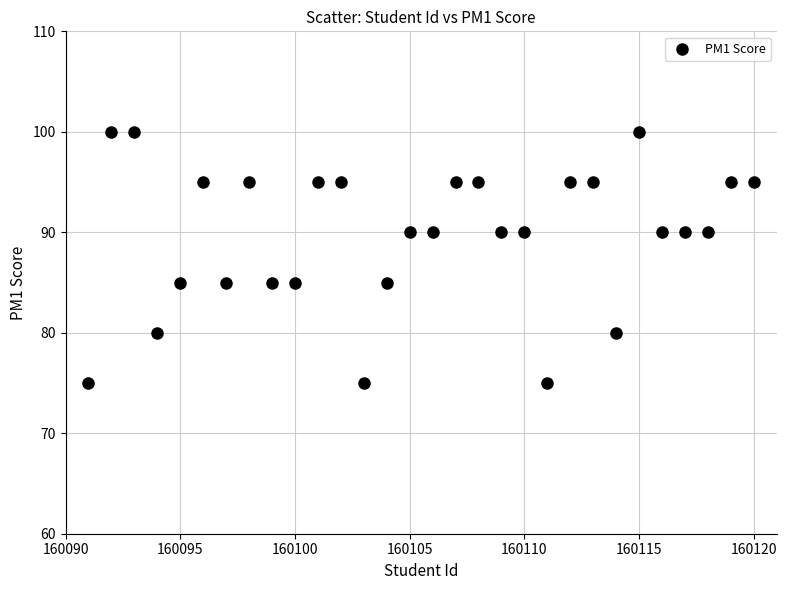

What is the range of Y values (max minus min)?

25